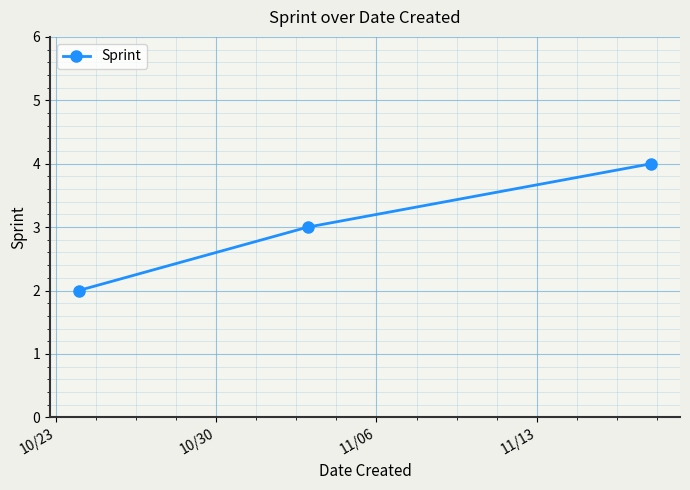

Count the values in the range 2 to 4.

3